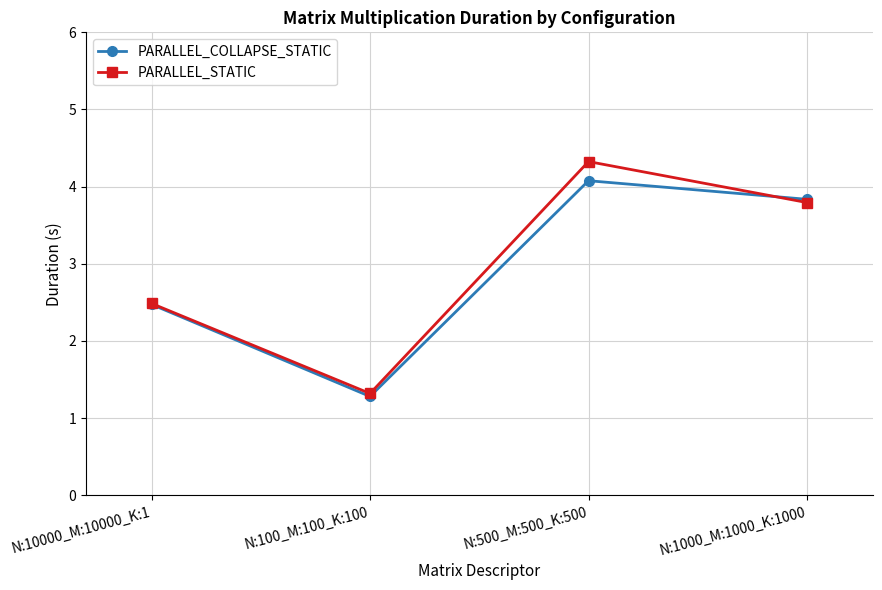

Rank the series by their maximum value, from lowest to highest.

PARALLEL_COLLAPSE_STATIC, PARALLEL_STATIC